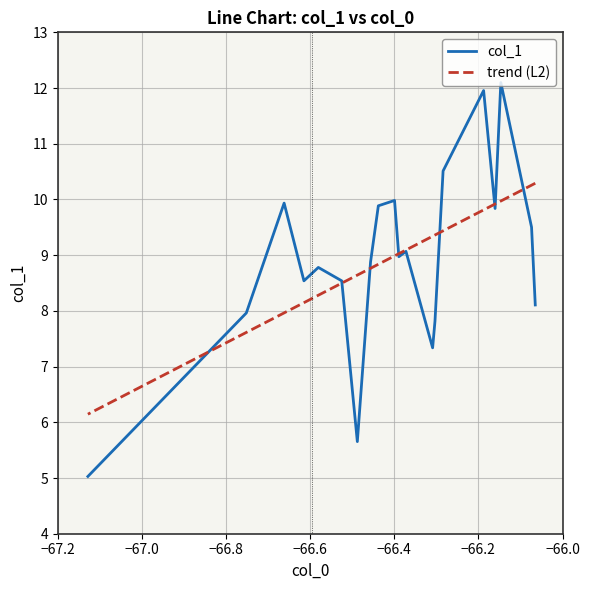

Between which two adjacent categories do col_1 and trend (L2) first intersect?

−67.0 and −66.8